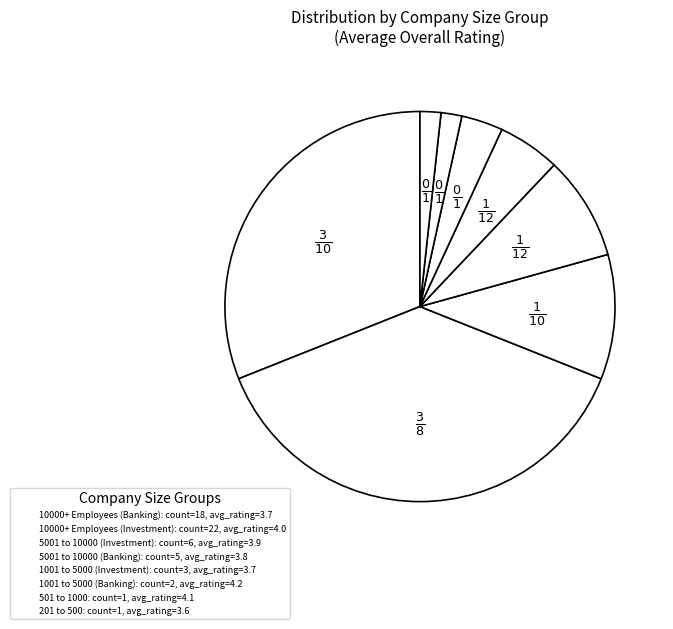

Does 5001 to 10000 (Banking) represent more than half of the total?

No